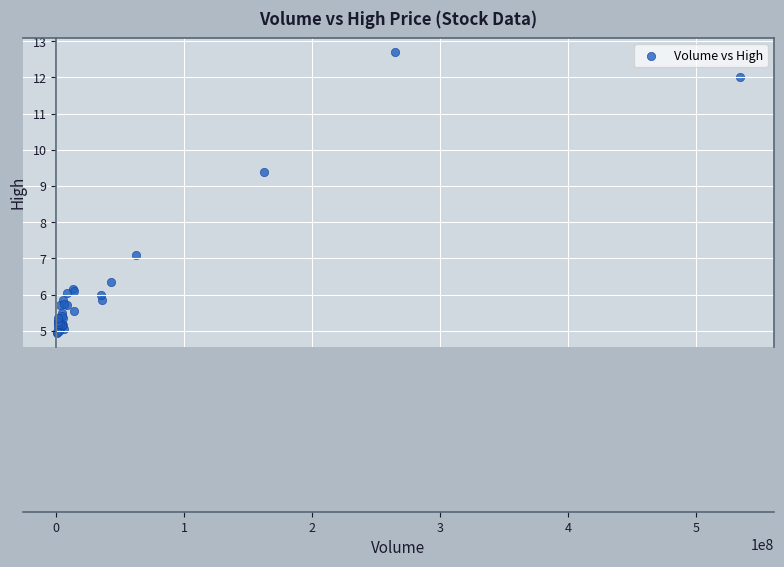

What Y value in the scatter plot is closest to 8?

7.1